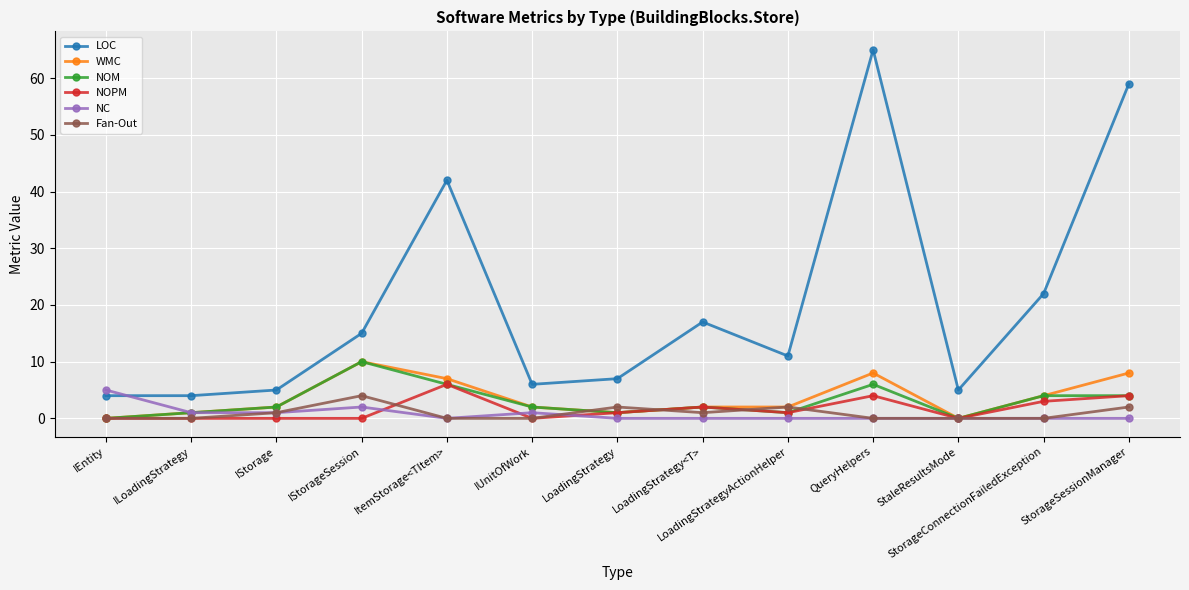

How many times do NC and LOC cross each other?

1